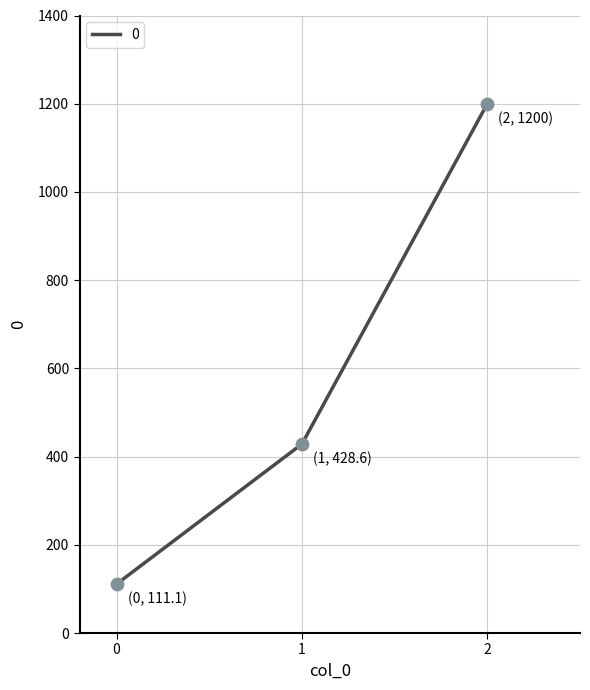

What is the ratio of the value at 1 to the value at 2?

0.4